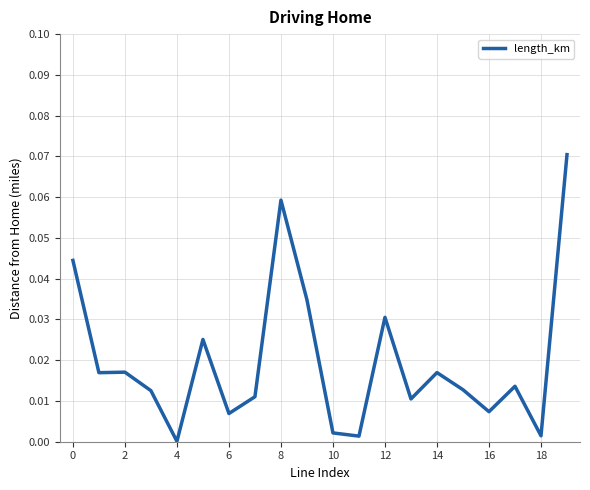

Reading left to right, list all the values displayed in this chart.

0.0	0.0	0.0	0.0	0.0	0.0	0.0	0.0	0.1	0.0	0.0	0.0	0.0	0.0	0.0	0.0	0.0	0.0	0.0	0.1